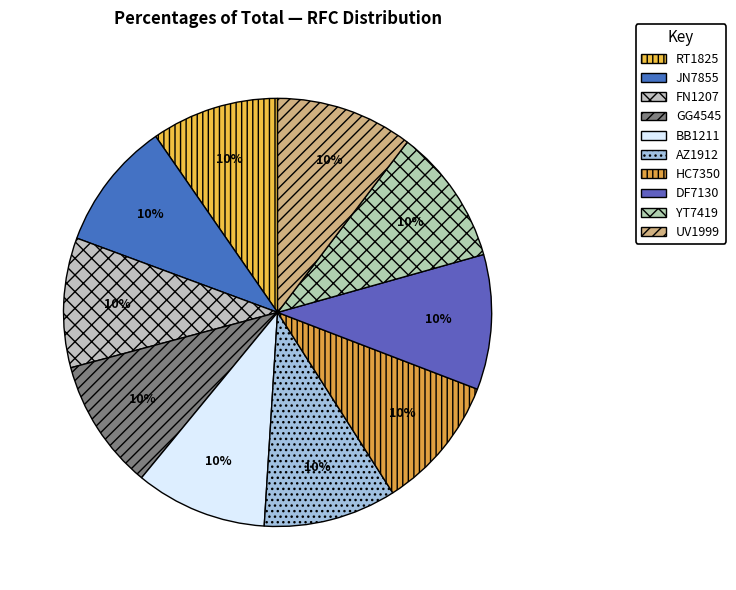

Which category has the smallest portion of the pie?

RT1825